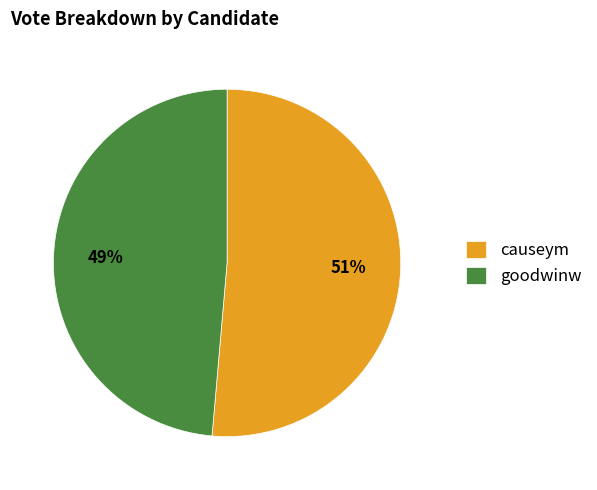

What percentage is the causeym slice, to the nearest percent?

51%